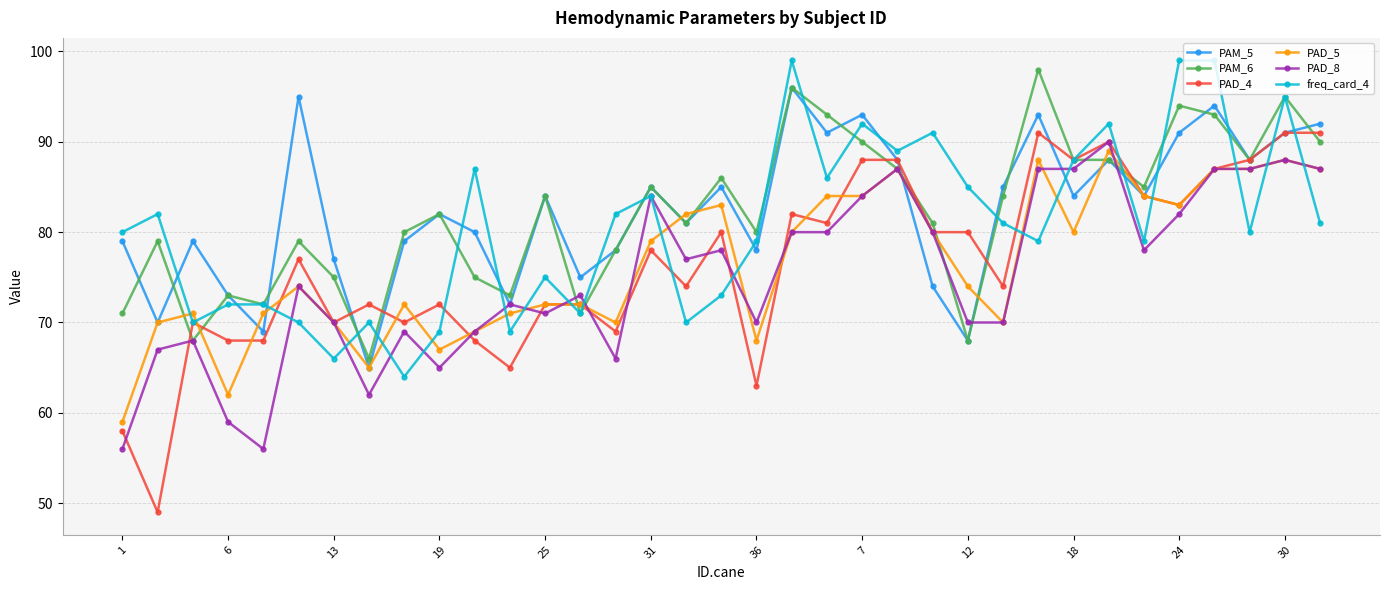

What is the minimum value shown in the chart?

49